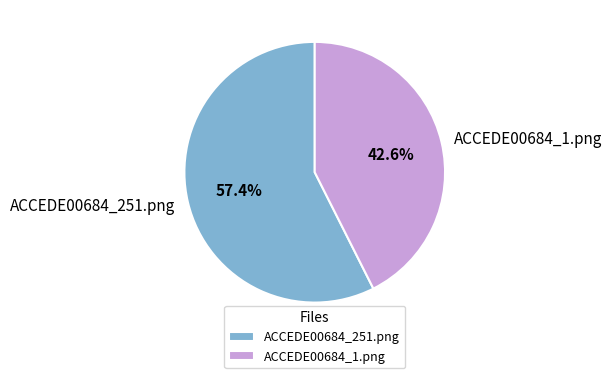

What percentage is NOT represented by ACCEDE00684_1.png?

57.4%